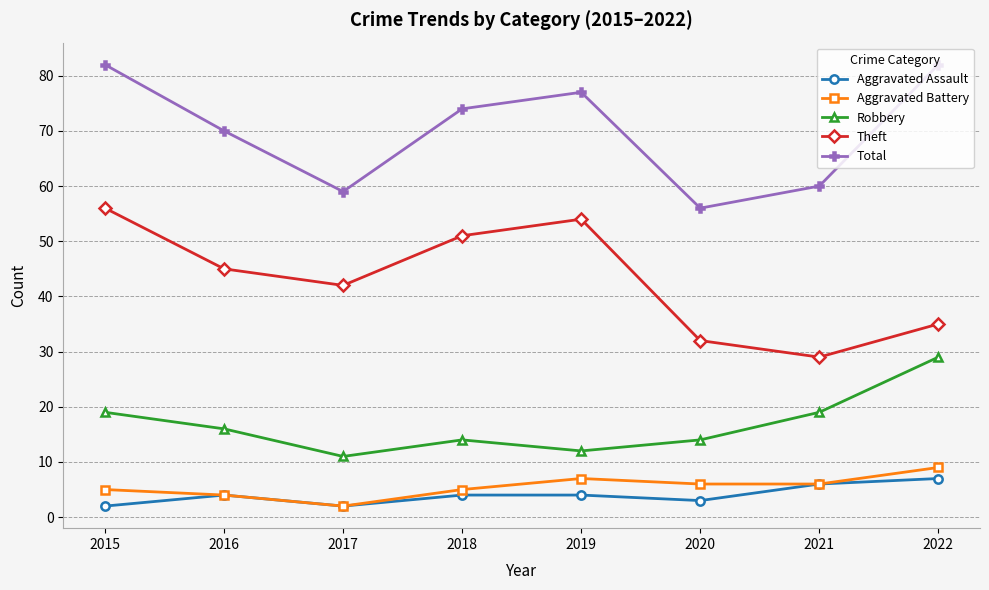

Does the chart display data point markers on the line(s)?

Yes